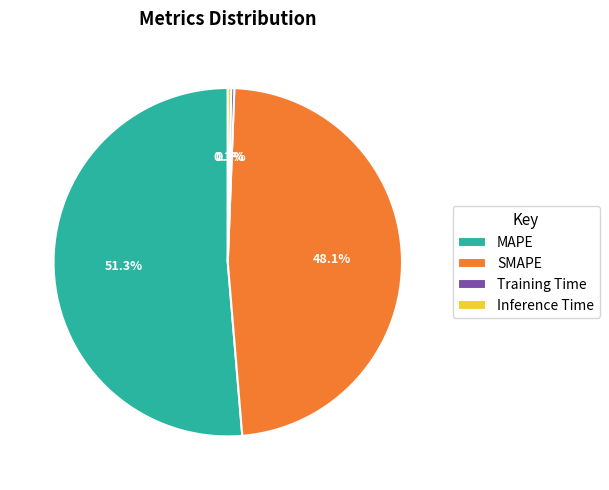

Which slice is the largest?

MAPE